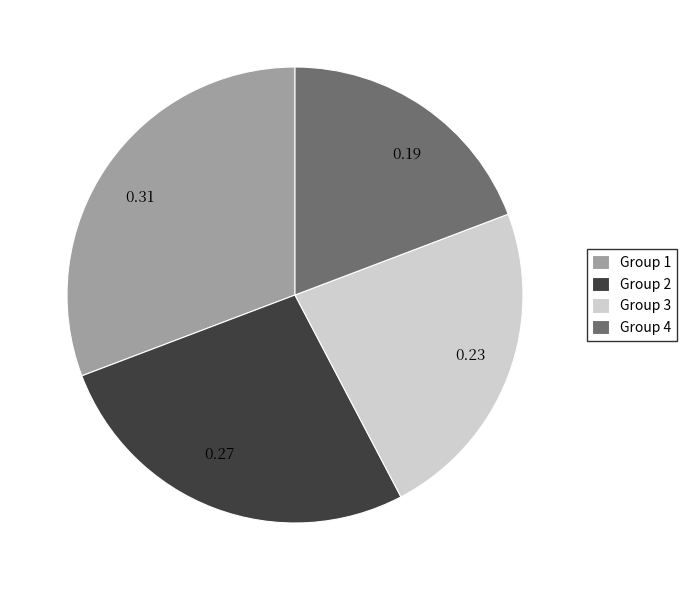

Does any single category account for the majority?

No